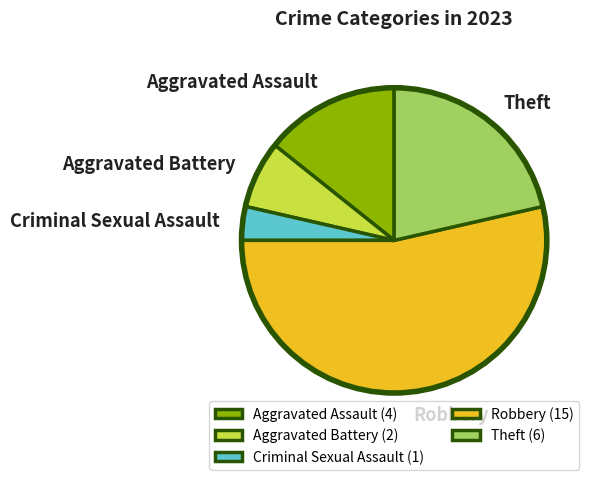

Count the number of slices in the pie.

5